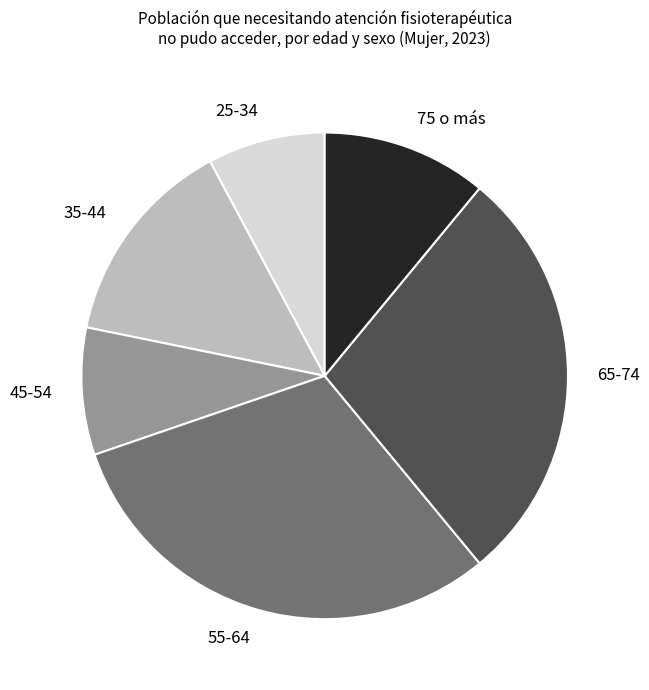

Does 75 o más account for over 50% of the chart?

No